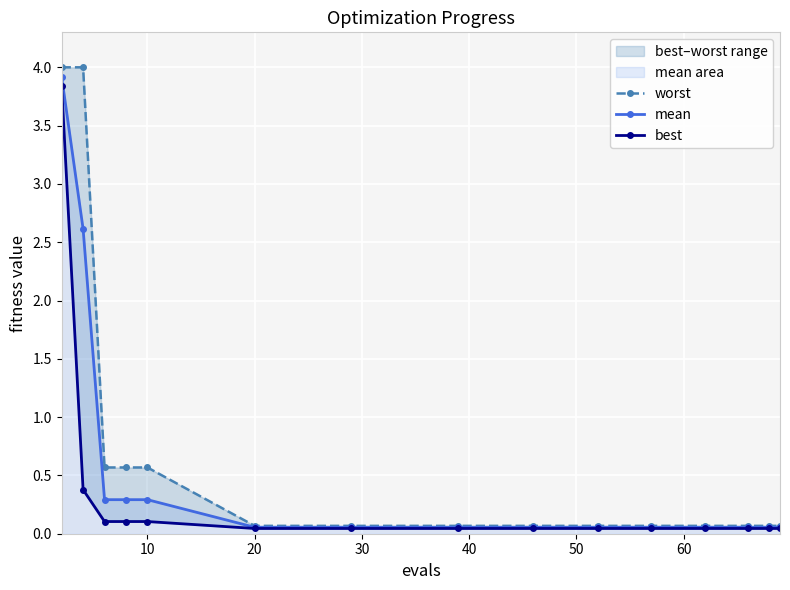

True or false: worst and best intersect in this chart.

False